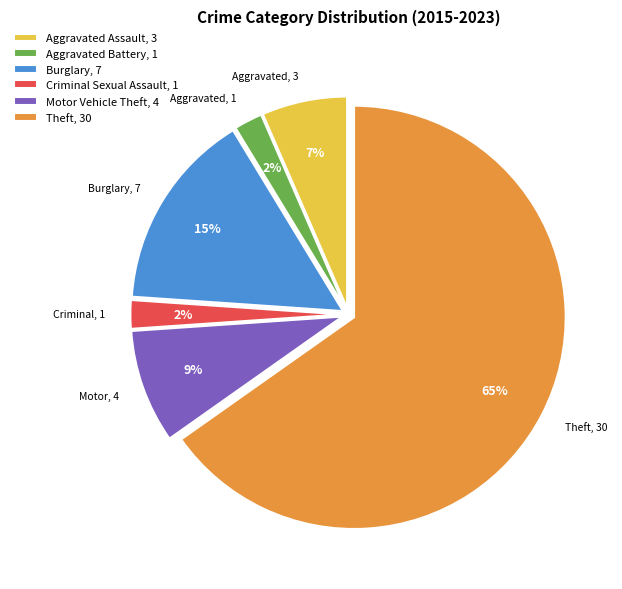

True or false: Theft accounts for 53% of the total.

False